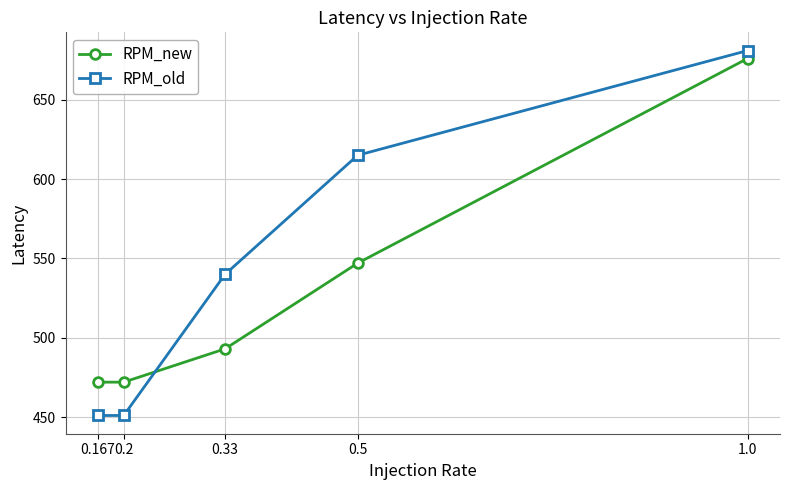

At how many categories does at least one series exceed 534?

3